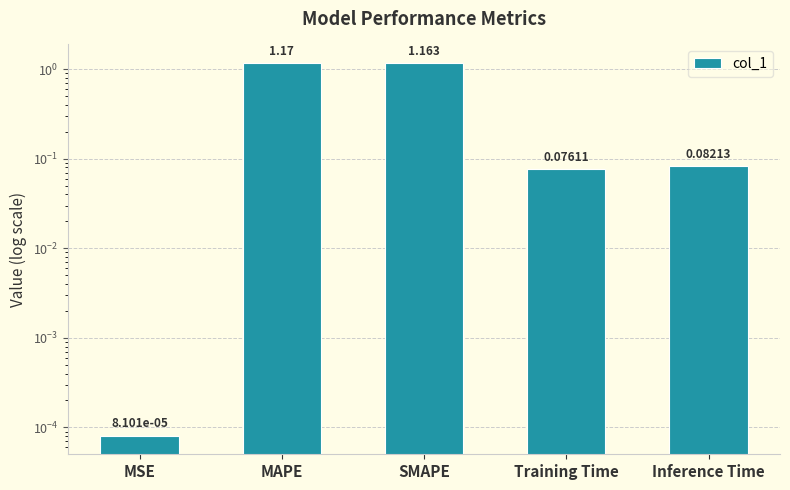

What is the label of the 4th bar from the left?

Training Time